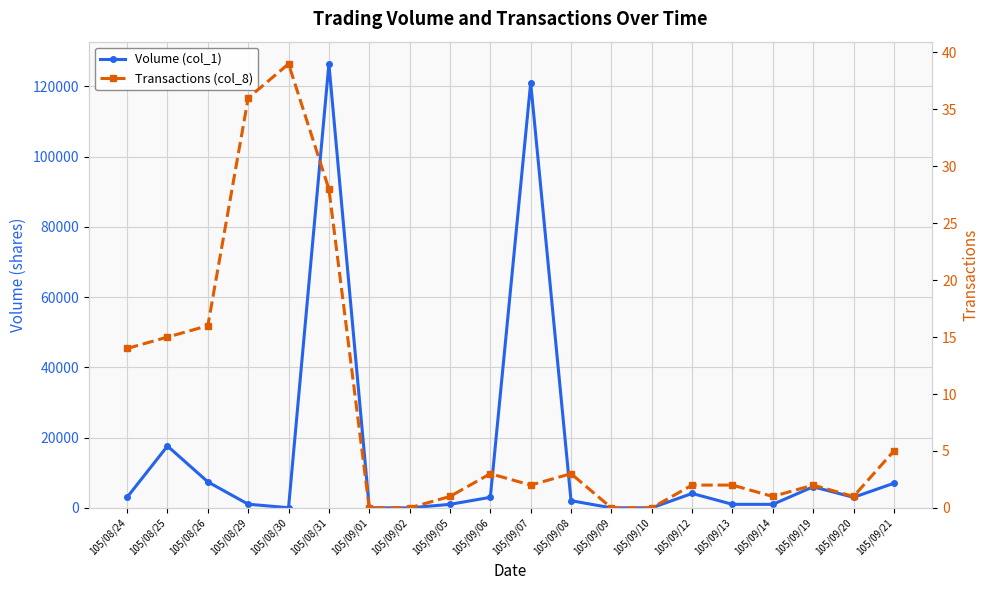

Reading right to left, list all the values displayed in this chart.

Volume (col_1): 7001	3000	6000	1000	1001	4102	0	0	2042	121000	3000	1000	0	0	126400	40	1036	7400	17600	3011
Transactions (col_8): 5	1	2	1	2	2	0	0	3	2	3	1	0	0	28	39	36	16	15	14